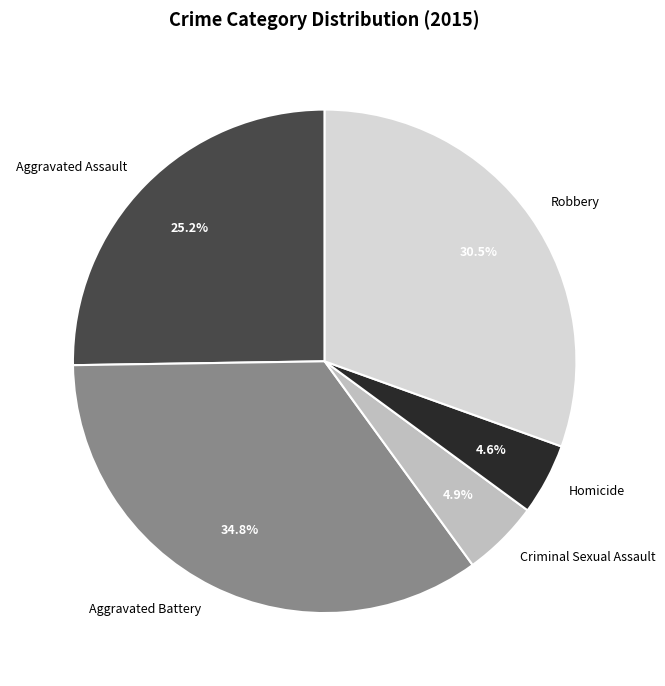

True or false: Robbery accounts for 16% of the total.

False